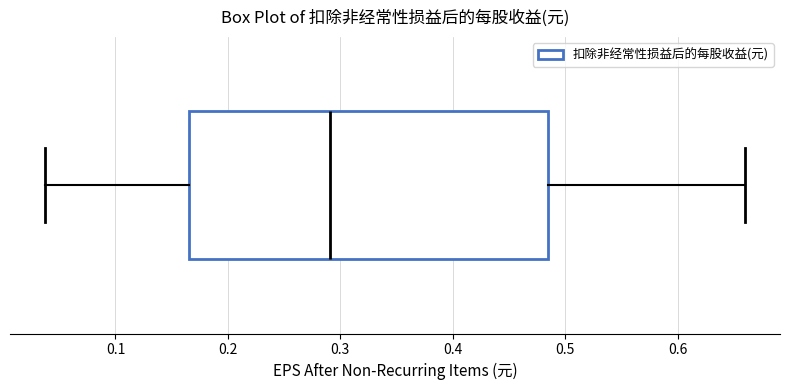

Where is the right edge of the box on the x-axis? The values are not printed on the chart, so give them approximately, as read against the axis.

0.49